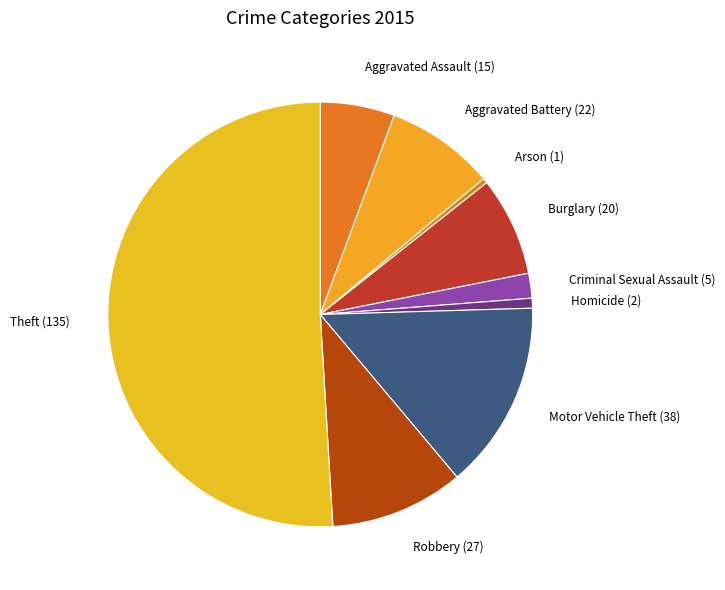

Does Aggravated Assault (15) account for over 50% of the chart?

No